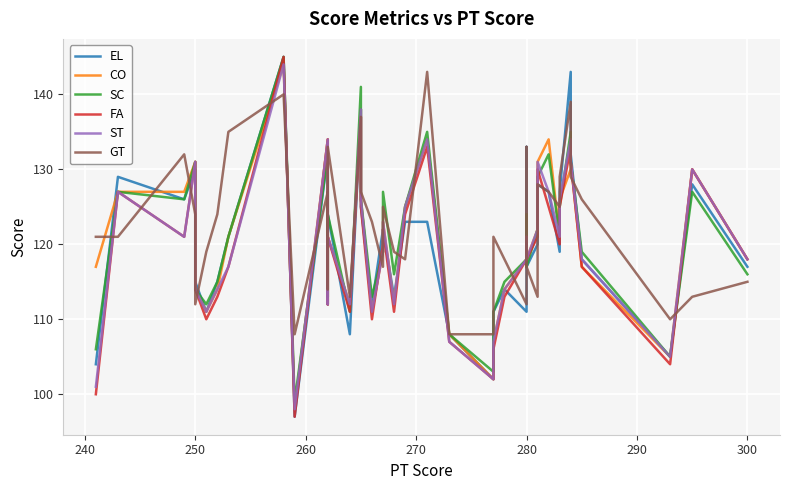

What are all the series names shown in the legend?

EL, CO, SC, FA, ST, GT